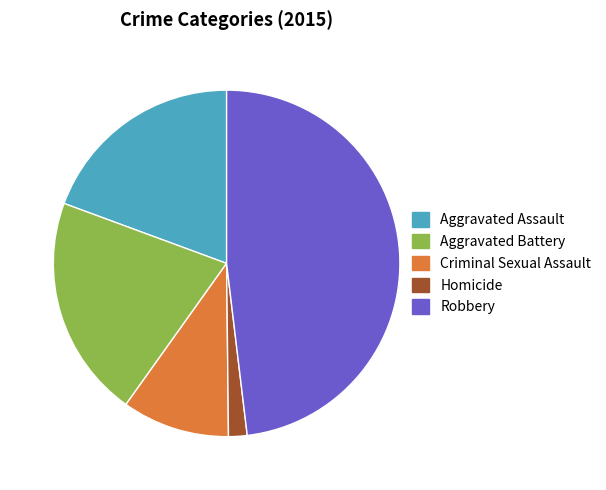

Is the sum of Aggravated Battery and Homicide greater than half?

No